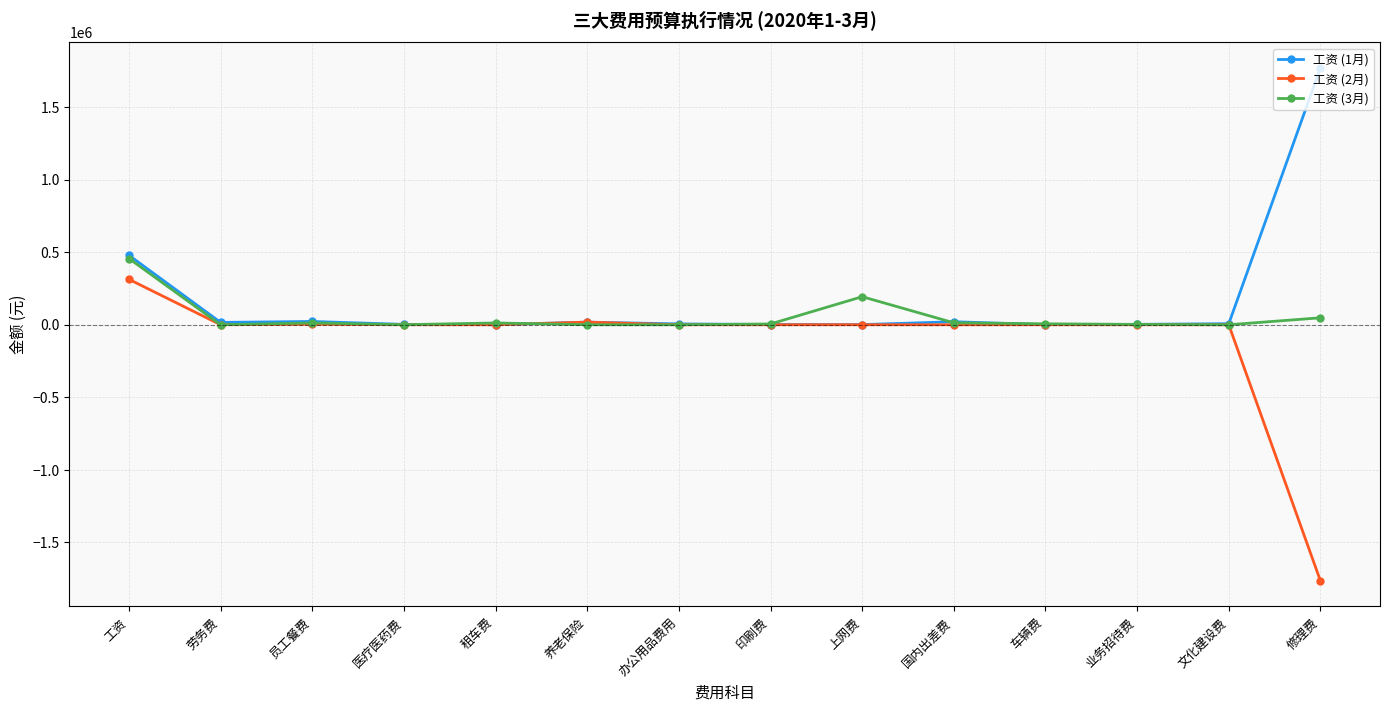

True or false: 工资 (3月) has more than 0 points higher than both neighbors.

True